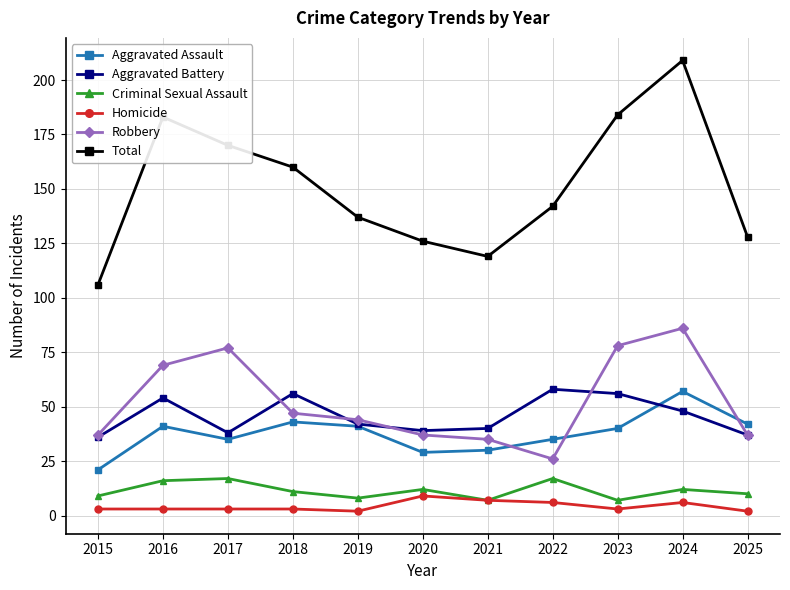

True or false: Aggravated Battery has a value of 14 at 2019.

False